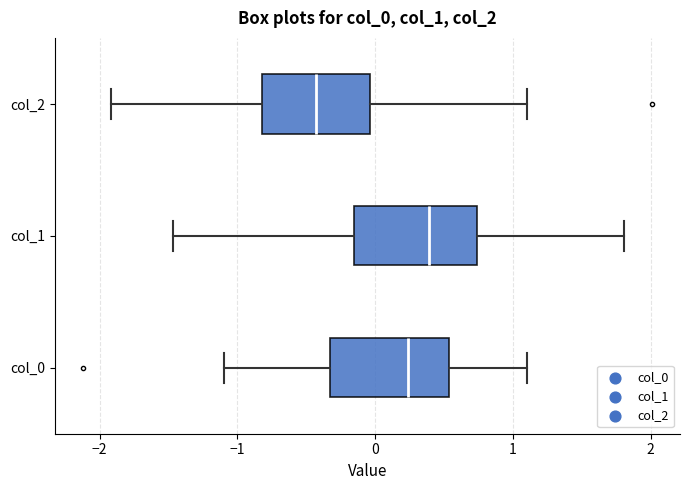

Reading bottom to top, transcribe this box plot: for each box, give where its median line is, the range the box spans, and where its two whiskers end, as read against the x-axis. The values are not printed on the chart, so give them approximately, as read against the axis.

col_0: median 0.2, box -0.3 to 0.5, whiskers -1.1 to 1.1
col_1: median 0.4, box -0.2 to 0.7, whiskers -1.5 to 1.8
col_2: median -0.4, box -0.8 to 0.0, whiskers -1.9 to 1.1